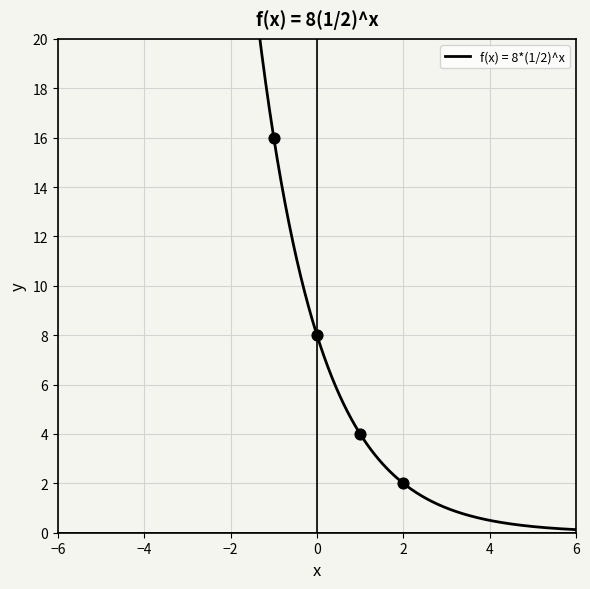

What is the change in value from -2 to 0?

-24